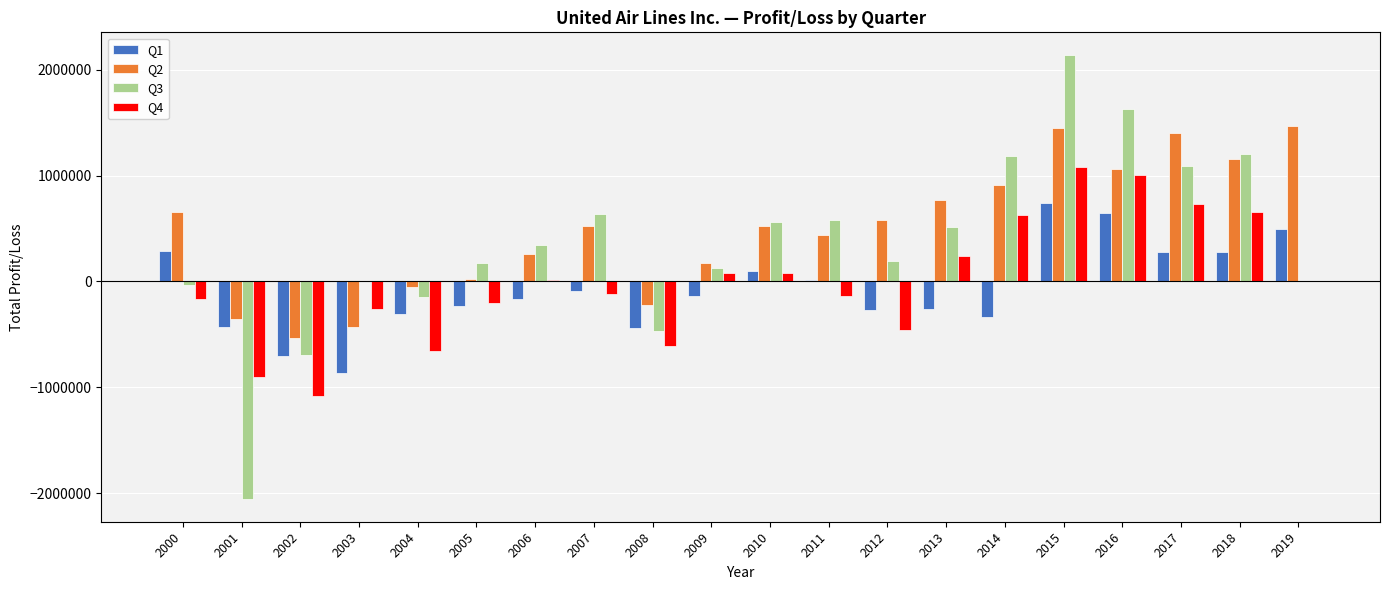

What is the total value across all series at 2008?

-1746407